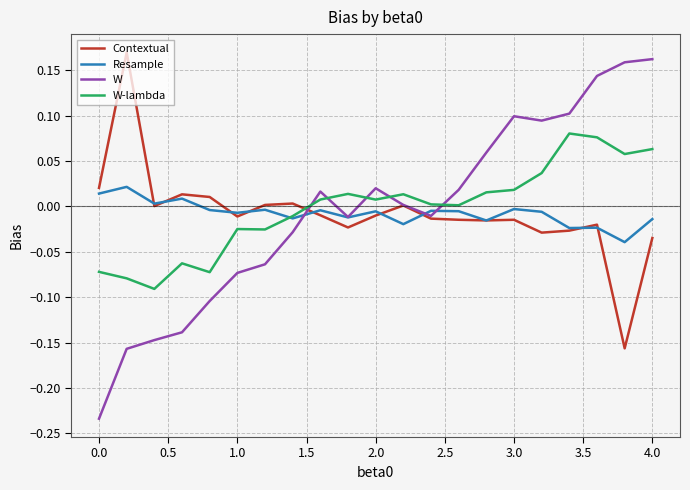

Which series has the largest range (max minus min)?

W